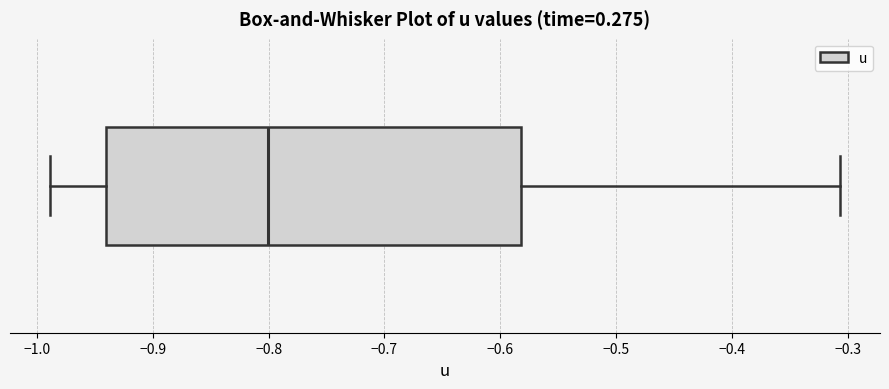

Read this box plot against the x-axis: the position of the median line, the range covered by the box, and the ends of both whiskers. The values are not printed on the chart, so give them approximately, as read against the axis.

median -0.80, box -0.94 to -0.58, whiskers -0.99 to -0.31